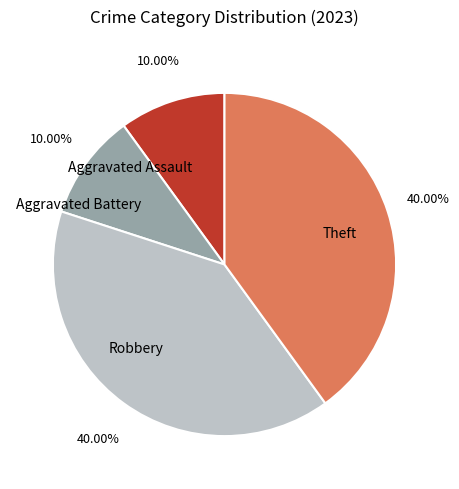

To the nearest percent, what percentage of the pie is Aggravated Battery?

10%